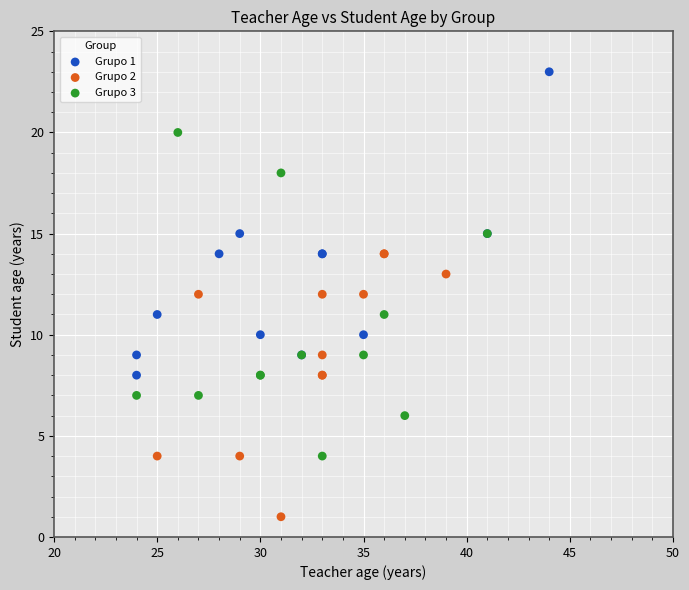

Which series reaches the maximum Y coordinate?

Grupo 1